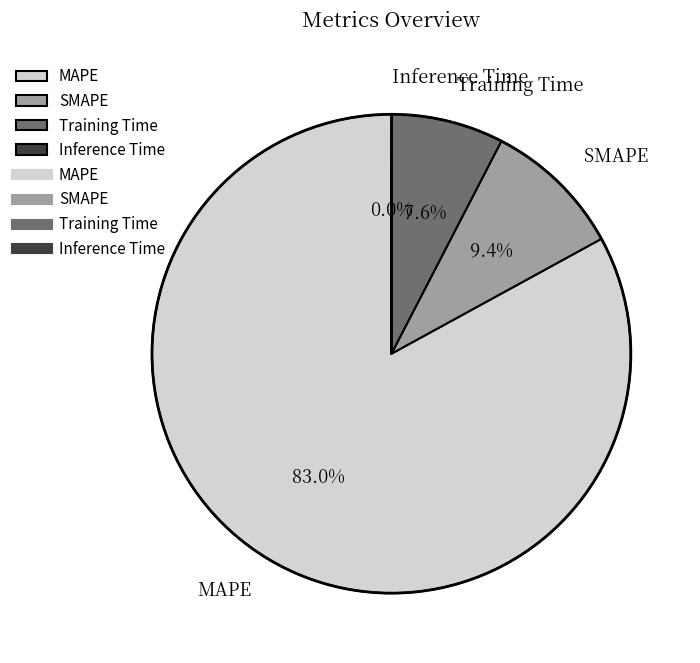

Between SMAPE and MAPE, which is larger?

MAPE